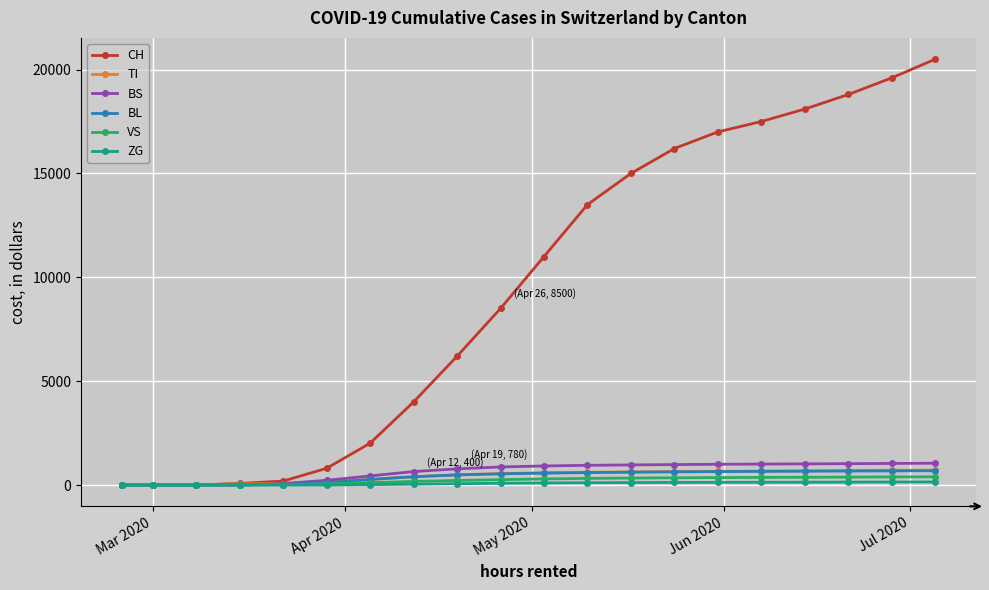

Which series has the largest range (max minus min)?

CH